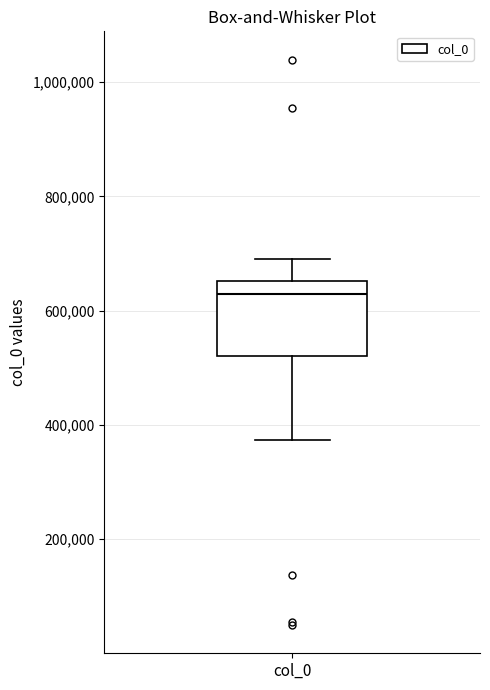

Transcribe this box plot: give where the median line is, the range the box spans, and where the two whiskers end, as read against the y-axis. The values are not printed on the chart, so give them approximately, as read against the axis.

median 620000, box 520000 to 660000, whiskers 380000 to 700000